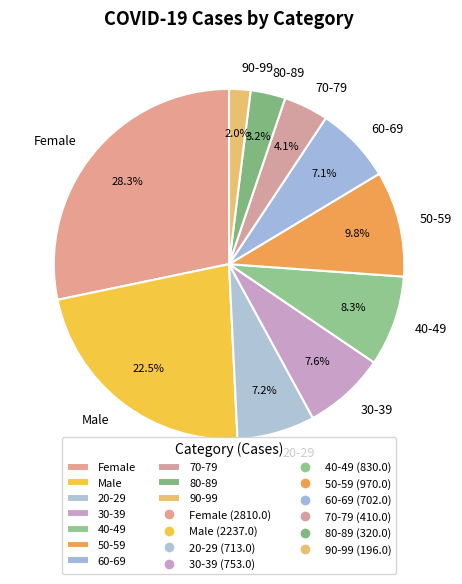

What percentage is the 30-39 slice, to the nearest percent?

8%